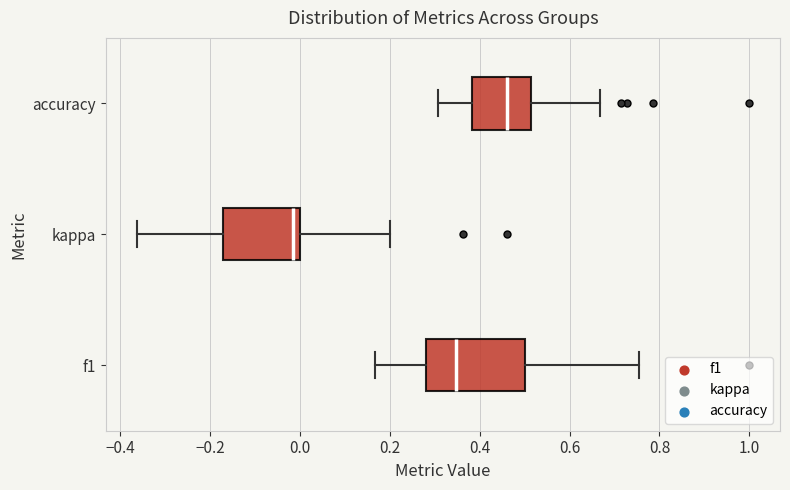

Reading bottom to top, read every box against the x-axis: the position of its median line, the range the box covers, and the ends of its whiskers. The values are not printed on the chart, so give them approximately, as read against the axis.

f1: median 0.34, box 0.28 to 0.50, whiskers 0.16 to 0.76
kappa: median -0.02, box -0.18 to 0.00, whiskers -0.36 to 0.20
accuracy: median 0.46, box 0.38 to 0.52, whiskers 0.30 to 0.66